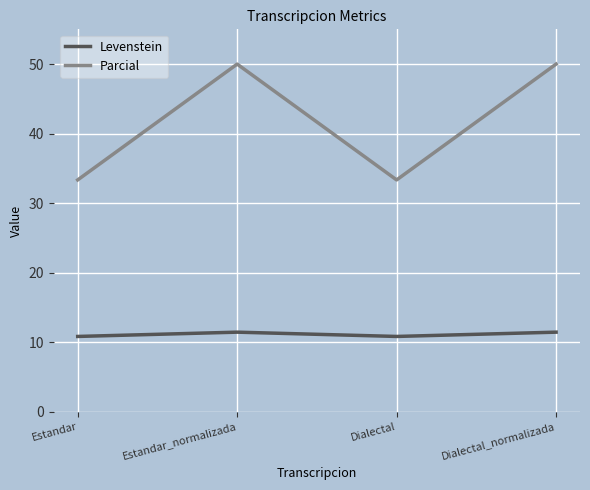

True or false: Levenstein and Parcial cross at least once.

False